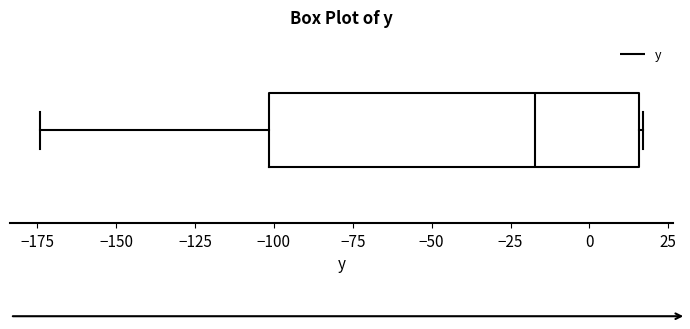

Where does the median line of the box sit on the x-axis? The values are not printed on the chart, so give them approximately, as read against the axis.

-15